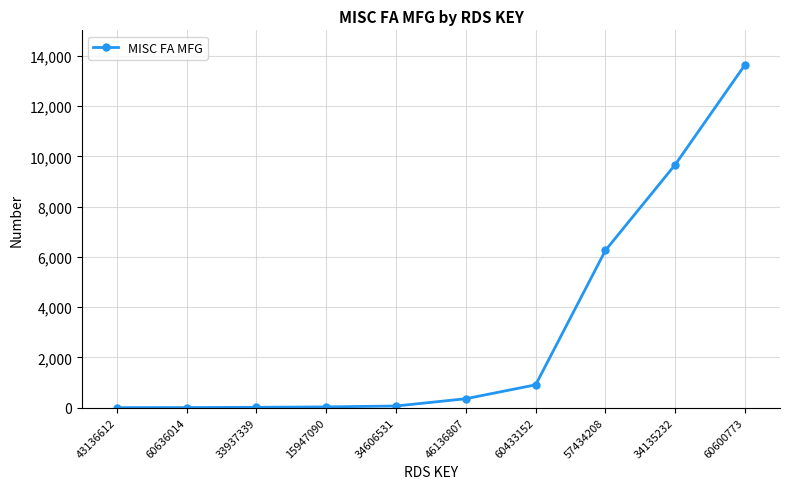

What is the approximate value at 34135232?

9679